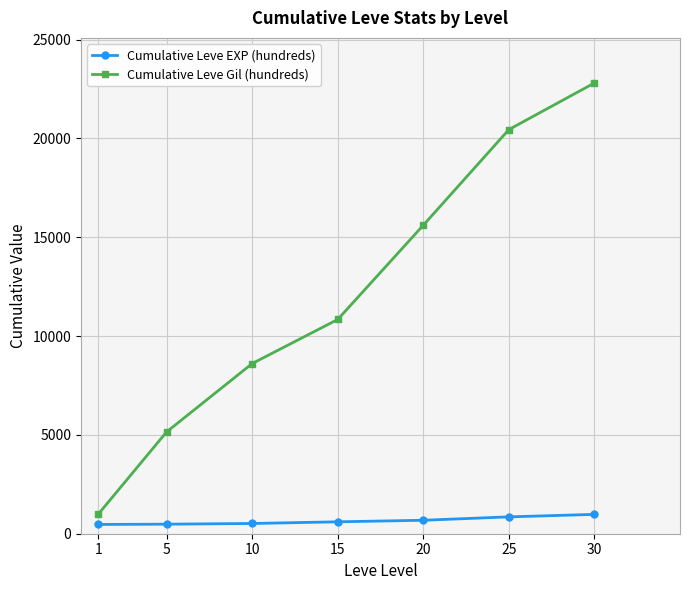

What is the value of the Cumulative Leve EXP (hundreds) point at the 5th from the left?

681